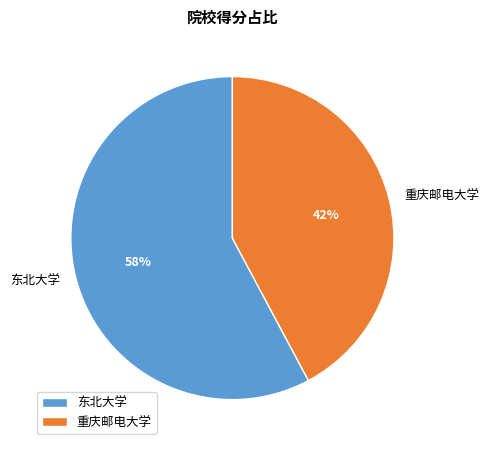

True or false: 重庆邮电大学 accounts for 55% of the total.

False